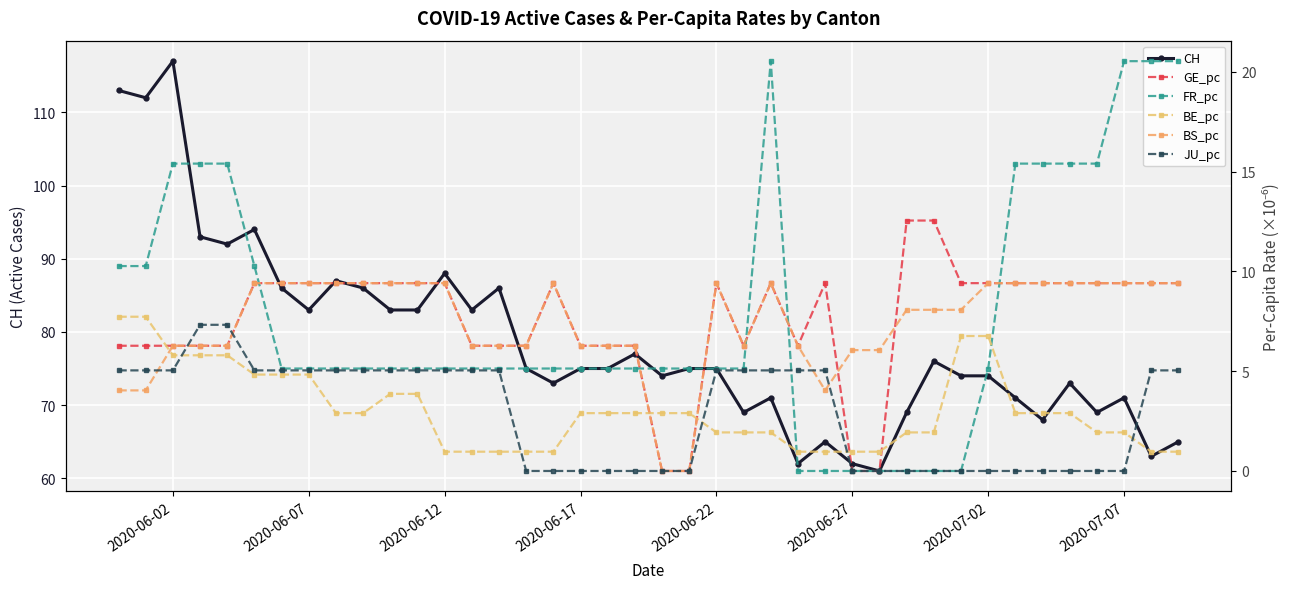

True or false: JU_pc and CH intersect in this chart.

False